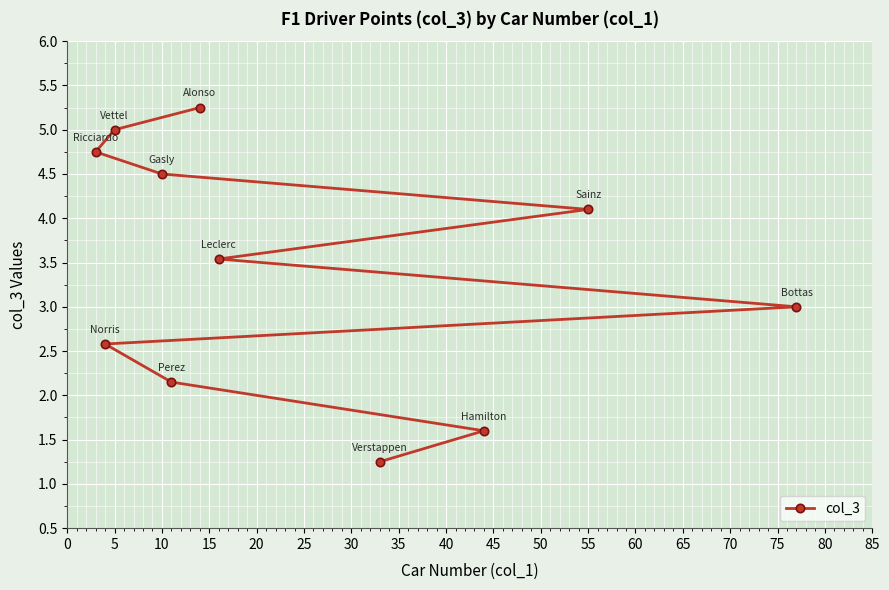

What is the change in value from 10 to 55?

-0.4